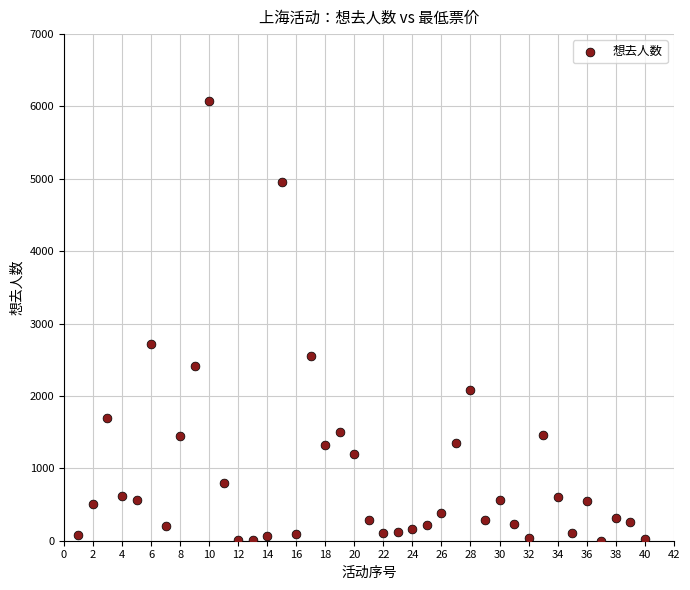

What Y value in the scatter plot is closest to 3038?

2719